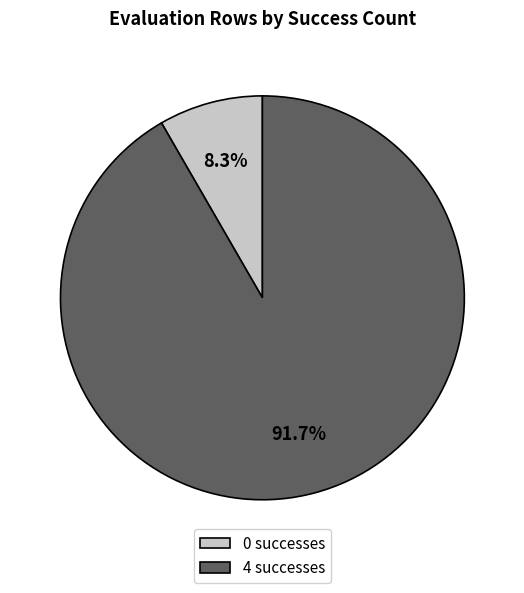

To the nearest percent, what is the difference between the largest and smallest slice percentages?

83%